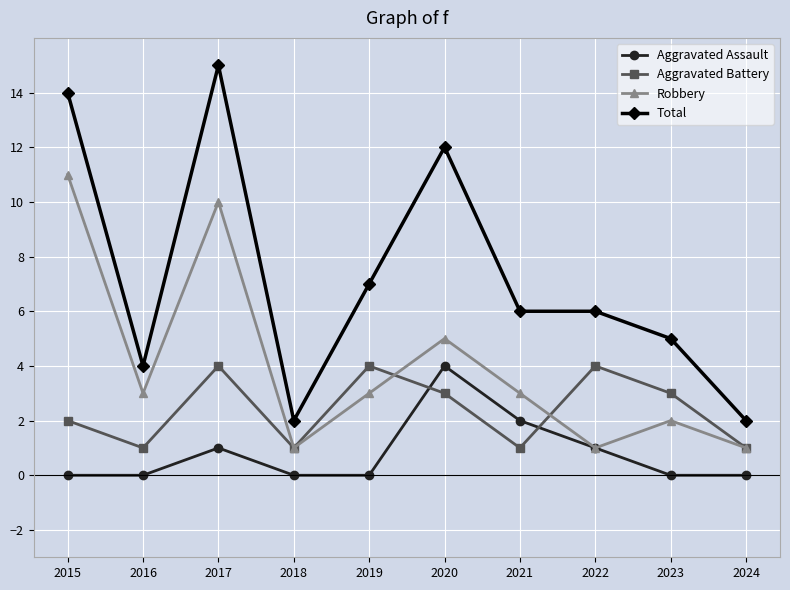

True or false: Aggravated Battery has a value of 4 at 2019.

True